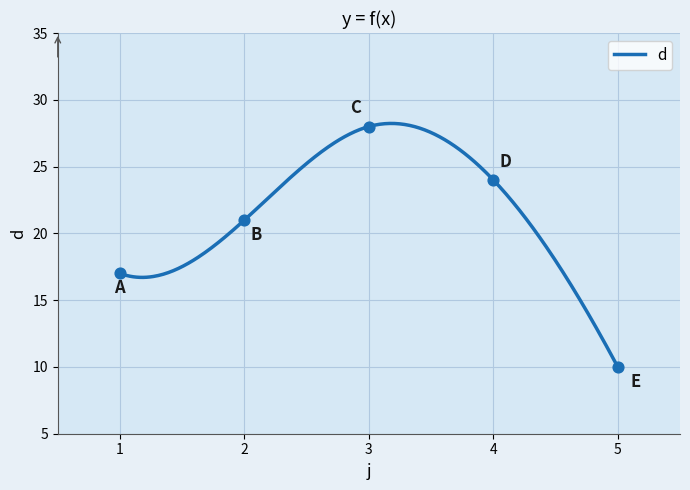

Between 1 and 4, which is larger?

4